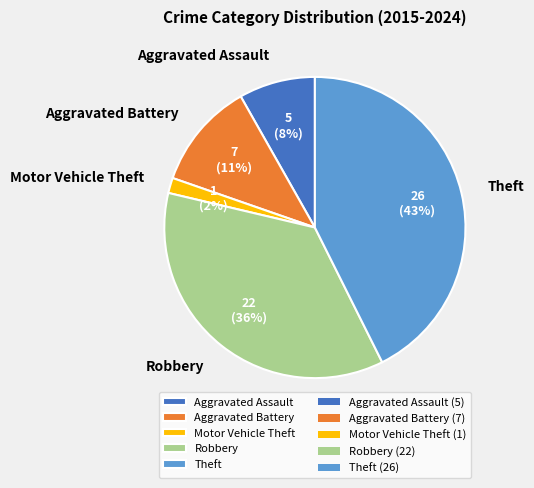

Count the number of slices in the pie.

5